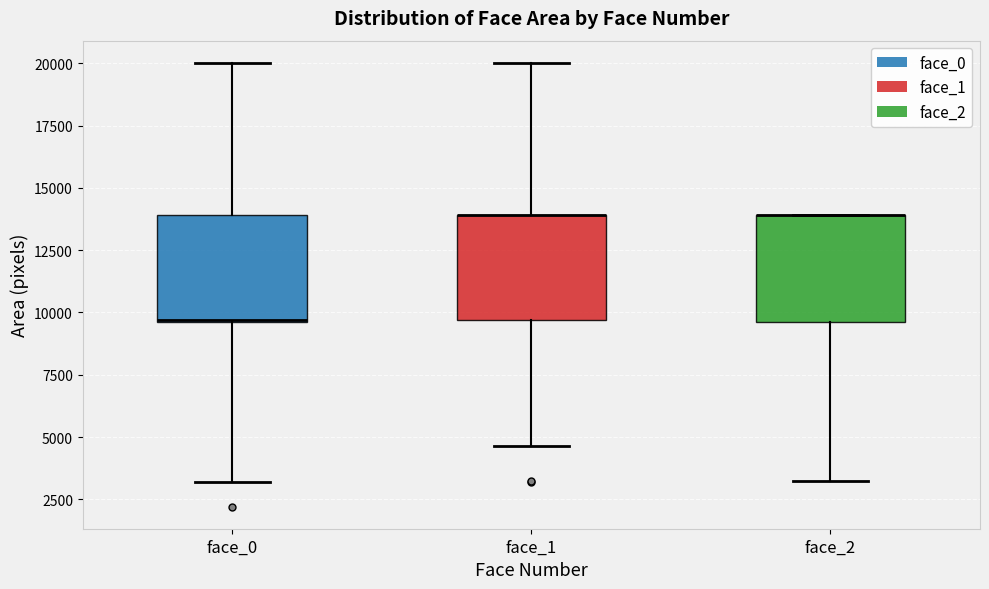

Where does the lower whisker of the box for face_1 end on the y-axis? The values are not printed on the chart, so give them approximately, as read against the axis.

4500